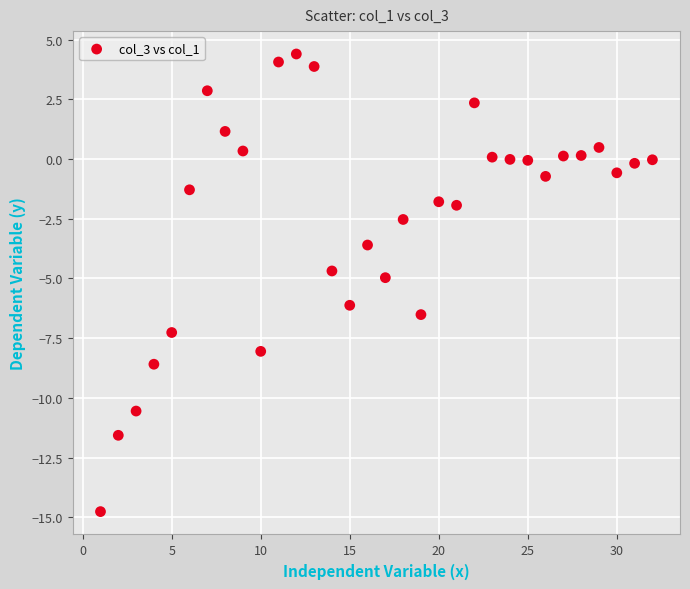

What is the range of Y values (max minus min)?

19.2